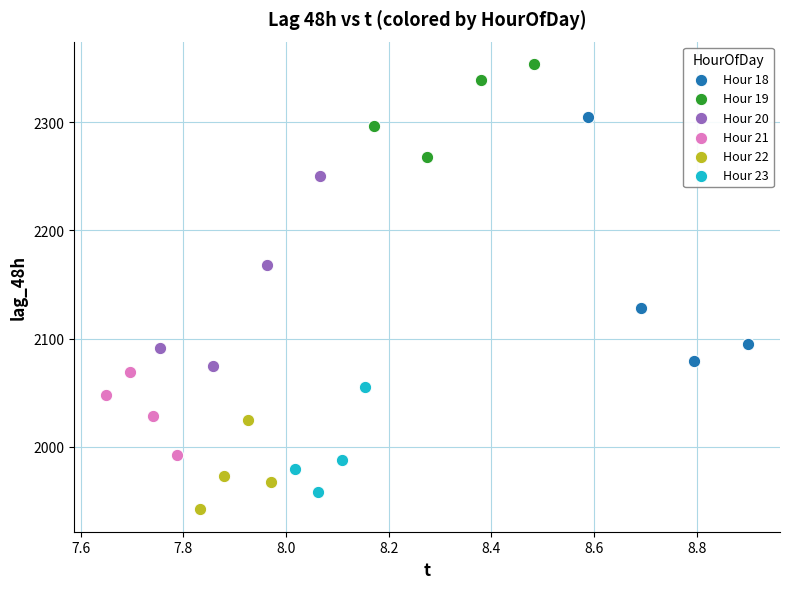

Which series has the largest Y range (max minus min)?

Hour 18